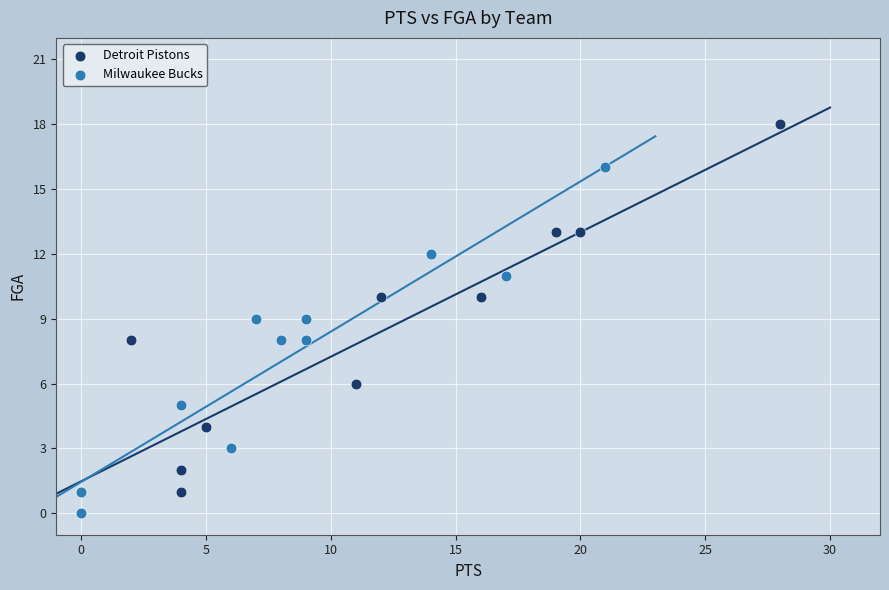

Which series reaches the maximum Y coordinate?

Detroit Pistons